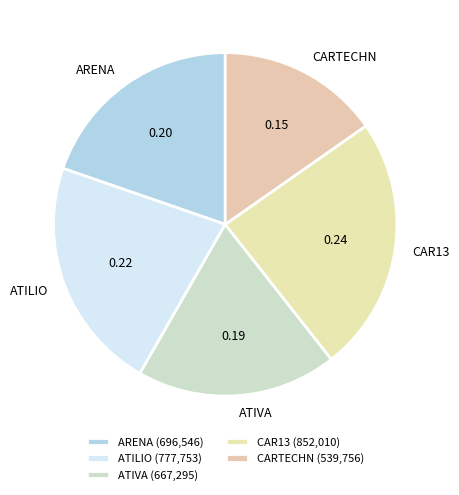

How many segments does this pie chart have?

5